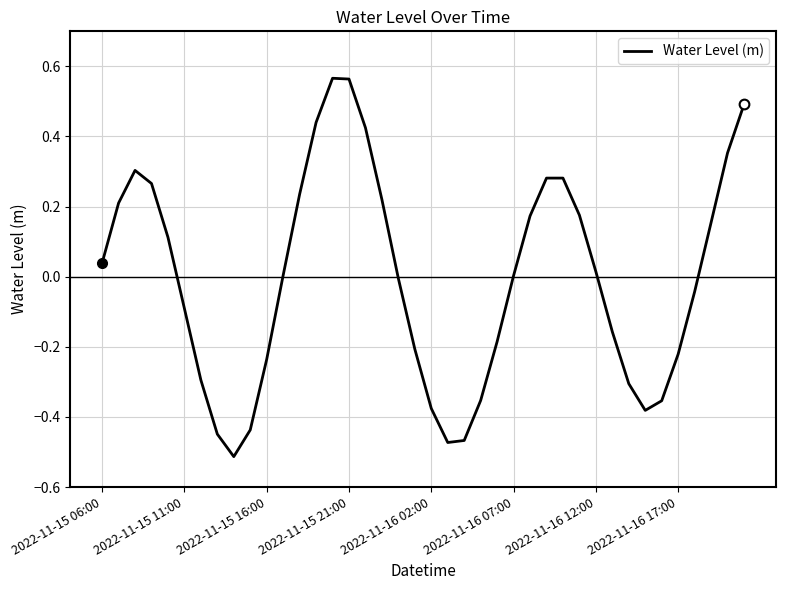

What is the difference between the maximum and minimum values?

1.1